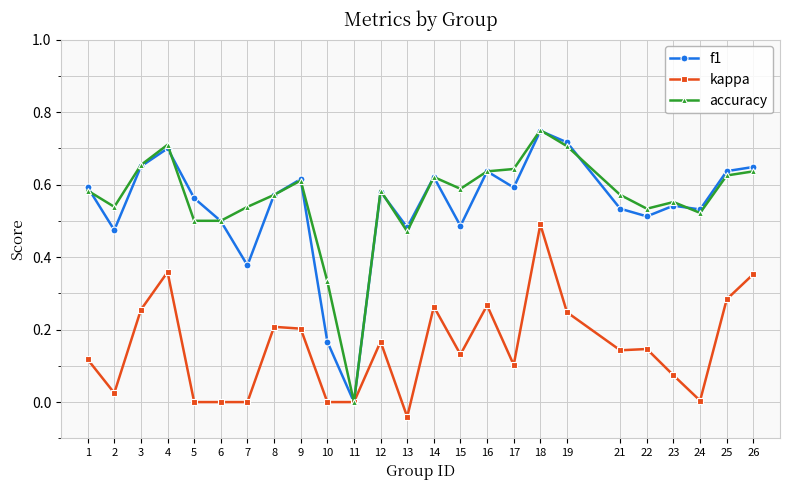

Is the value of f1 at 22 greater than the value of accuracy at 26?

No